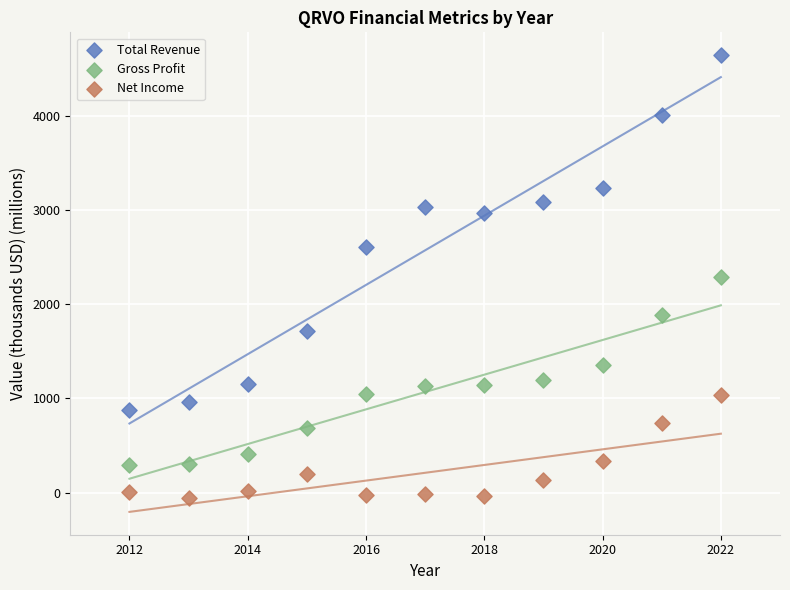

Which series contains the highest Y value?

Total Revenue